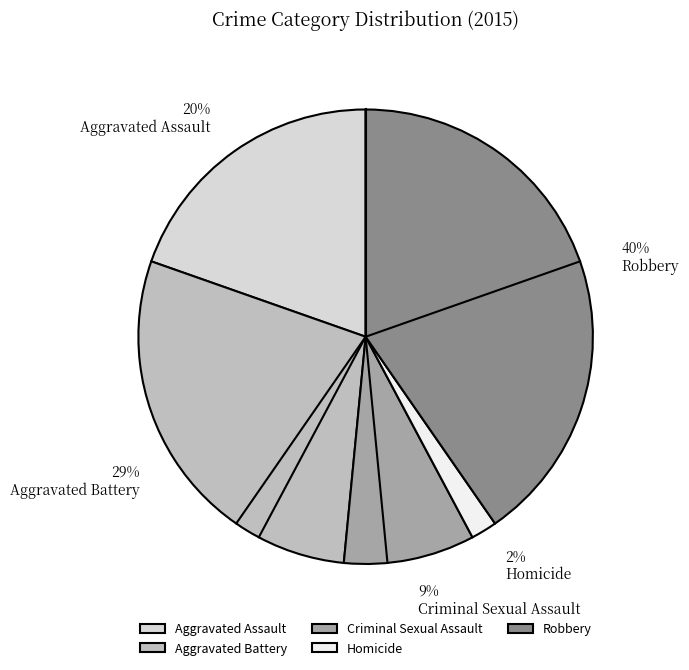

Count the number of slices in the pie.

5